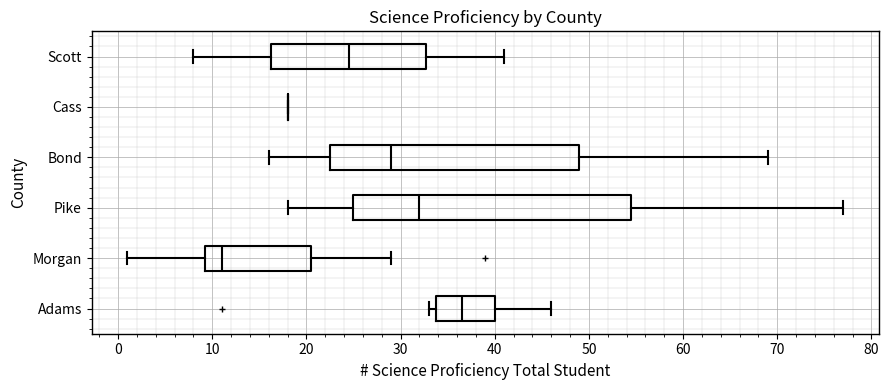

Reading bottom to top, transcribe this box plot: for each box, give where its median line is, the range the box spans, and where its two whiskers end, as read against the x-axis. The values are not printed on the chart, so give them approximately, as read against the axis.

Adams: median 37, box 34 to 40, whiskers 33 to 46
Morgan: median 11, box 9 to 21, whiskers 1 to 29
Pike: median 32, box 25 to 55, whiskers 18 to 77
Bond: median 29, box 23 to 49, whiskers 16 to 69
Cass: box collapsed to a line at 18, whiskers 18 to 18
Scott: median 25, box 16 to 33, whiskers 8 to 41